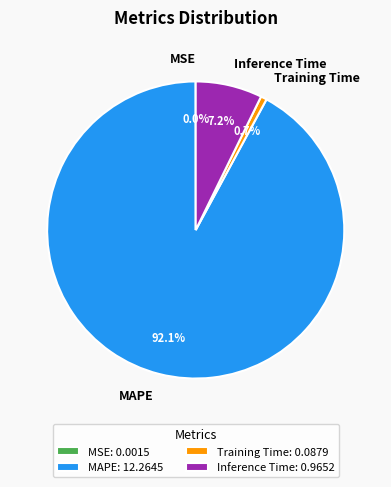

Between MAPE and Training Time, which is larger?

MAPE